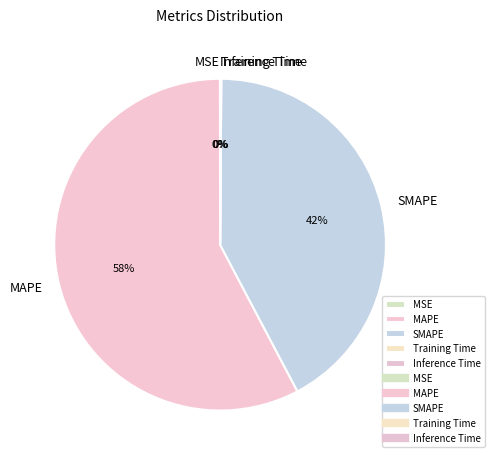

Is the sum of MAPE and SMAPE greater than half?

Yes